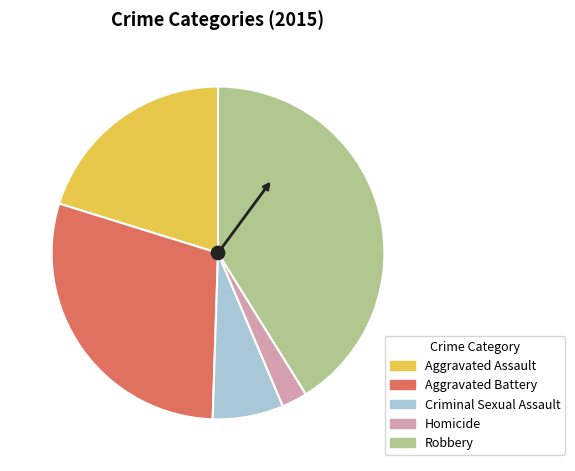

Is Aggravated Battery the majority of the pie?

No